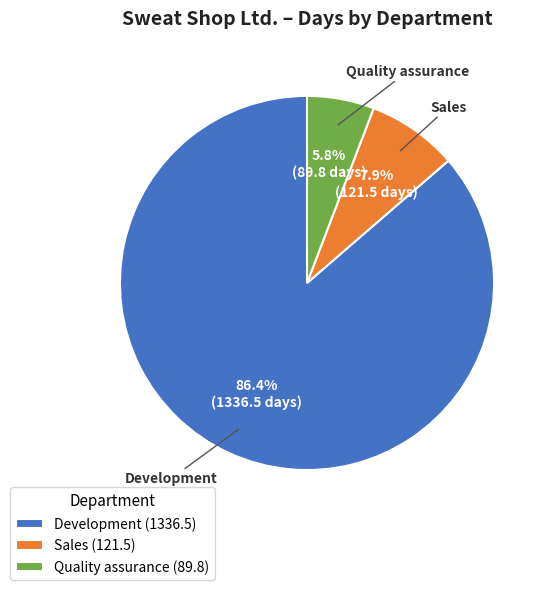

What percentage is the Quality assurance slice, to the nearest percent?

6%